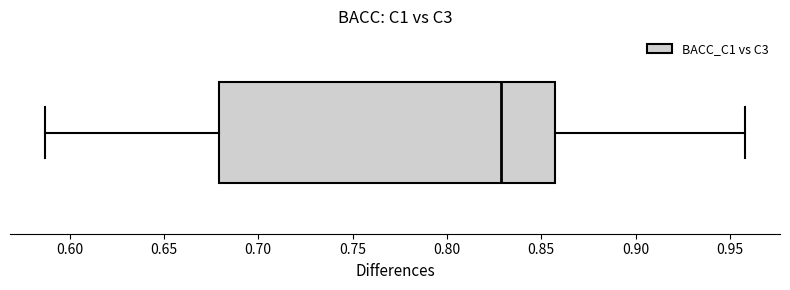

Read this box plot against the x-axis: the position of the median line, the range covered by the box, and the ends of both whiskers. The values are not printed on the chart, so give them approximately, as read against the axis.

median 0.830, box 0.680 to 0.860, whiskers 0.585 to 0.960